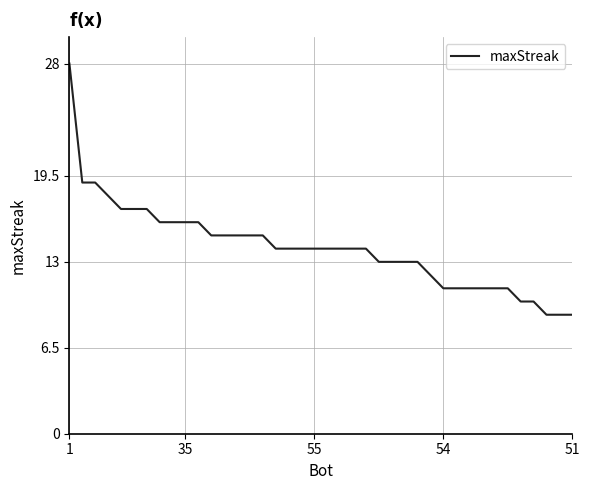

What is the difference between the maximum and minimum values?

19